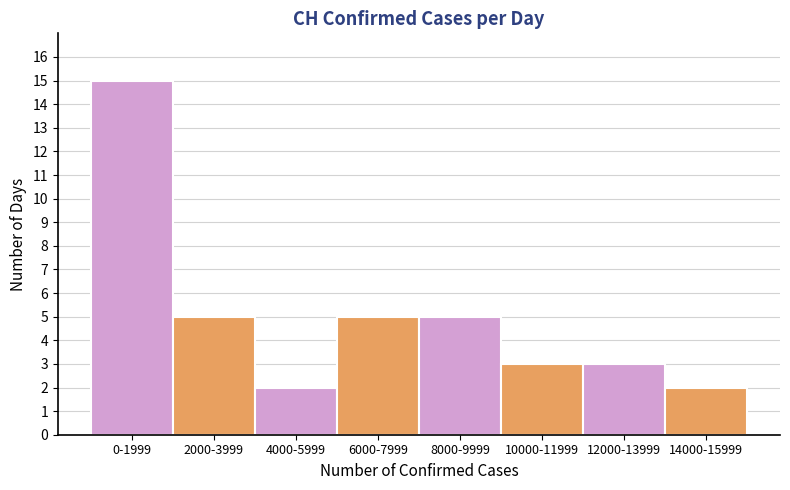

Reading right to left, transcribe all the data shown in this chart.

2	3	3	5	5	2	5	15